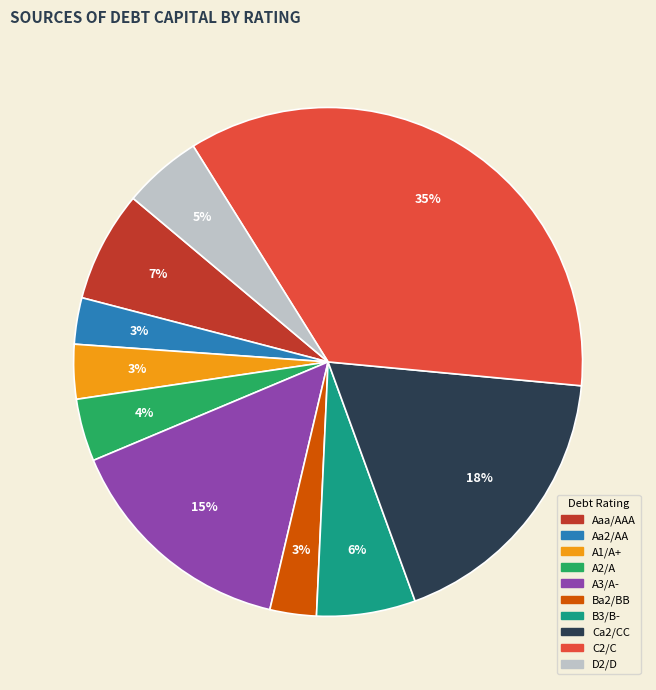

Is it true that Ca2/CC is 32% of the pie?

False